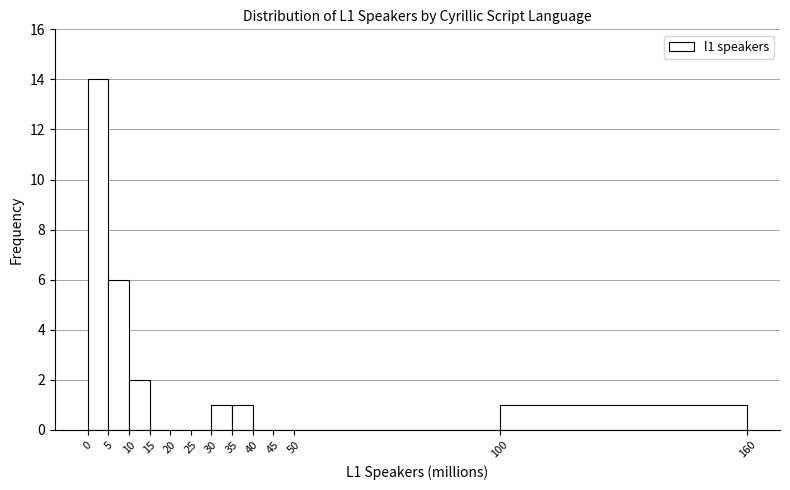

Which range on the x-axis has the tallest bar?

0 to 5